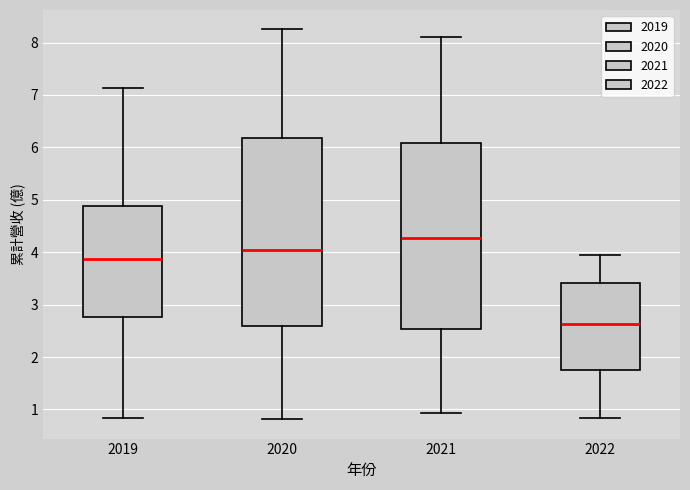

Reading left to right, transcribe this box plot: for each box, give where its median line is, the range the box spans, and where its two whiskers end, as read against the y-axis. The values are not printed on the chart, so give them approximately, as read against the axis.

2019: median 3.9, box 2.8 to 4.9, whiskers 0.8 to 7.1
2020: median 4.0, box 2.6 to 6.2, whiskers 0.8 to 8.3
2021: median 4.3, box 2.5 to 6.1, whiskers 0.9 to 8.1
2022: median 2.6, box 1.8 to 3.4, whiskers 0.8 to 3.9